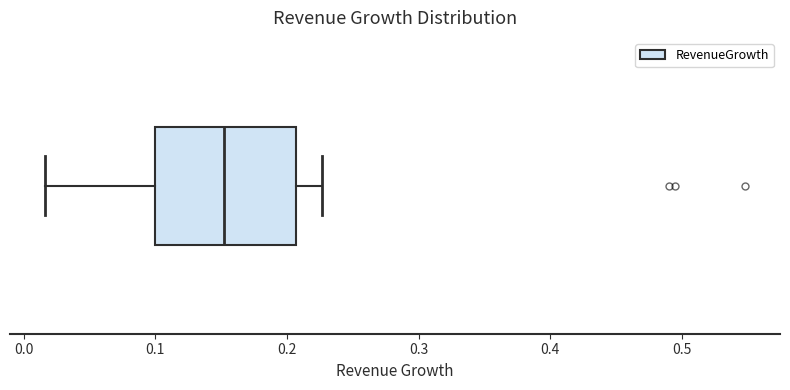

Read this box plot against the x-axis: the position of the median line, the range covered by the box, and the ends of both whiskers. The values are not printed on the chart, so give them approximately, as read against the axis.

median 0.15, box 0.10 to 0.21, whiskers 0.02 to 0.23